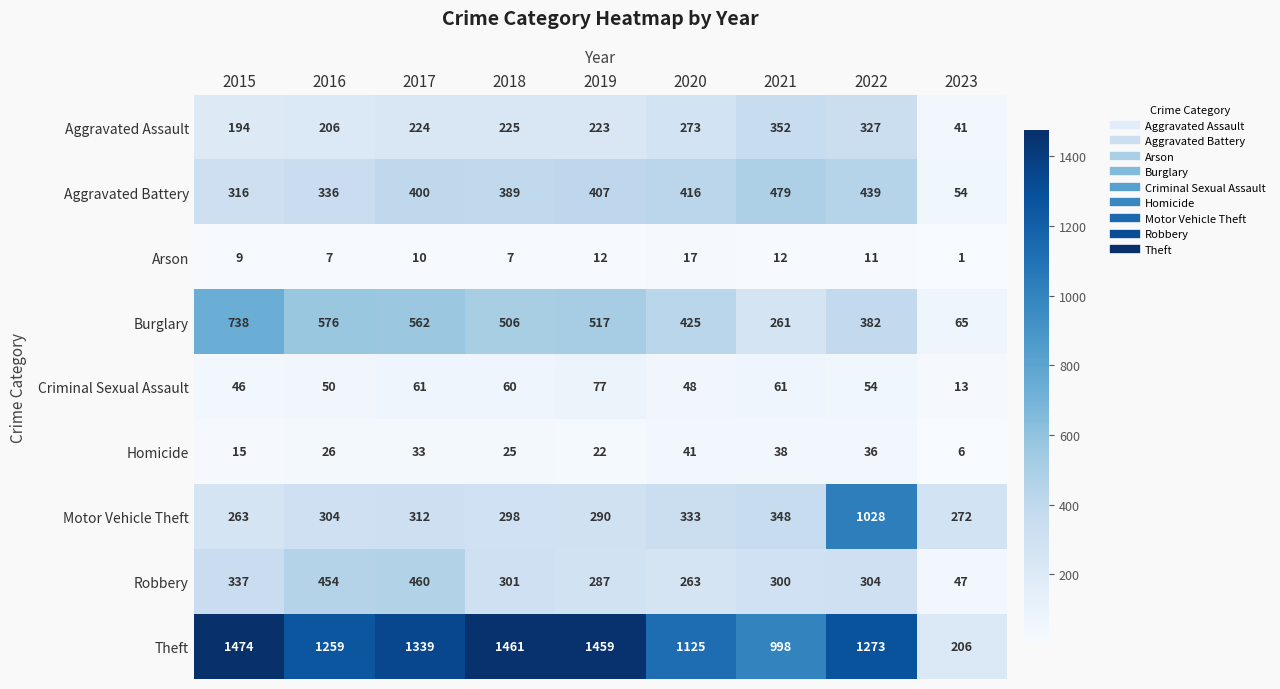

Rank the series at 2019 from highest to lowest value.

Theft, Burglary, Aggravated Battery, Motor Vehicle Theft, Robbery, Aggravated Assault, Criminal Sexual Assault, Homicide, Arson